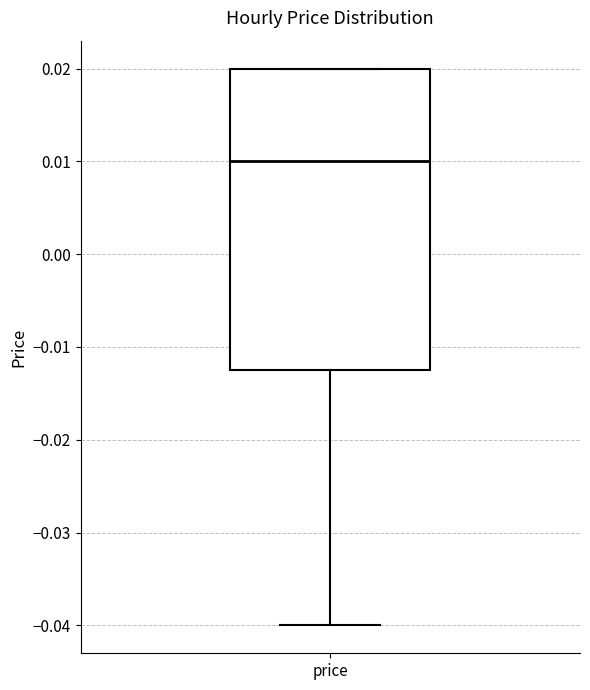

Read this box plot against the y-axis: the position of the median line, the range covered by the box, and the ends of both whiskers. The values are not printed on the chart, so give them approximately, as read against the axis.

median 0.010, box -0.012 to 0.020, whiskers -0.040 to 0.020